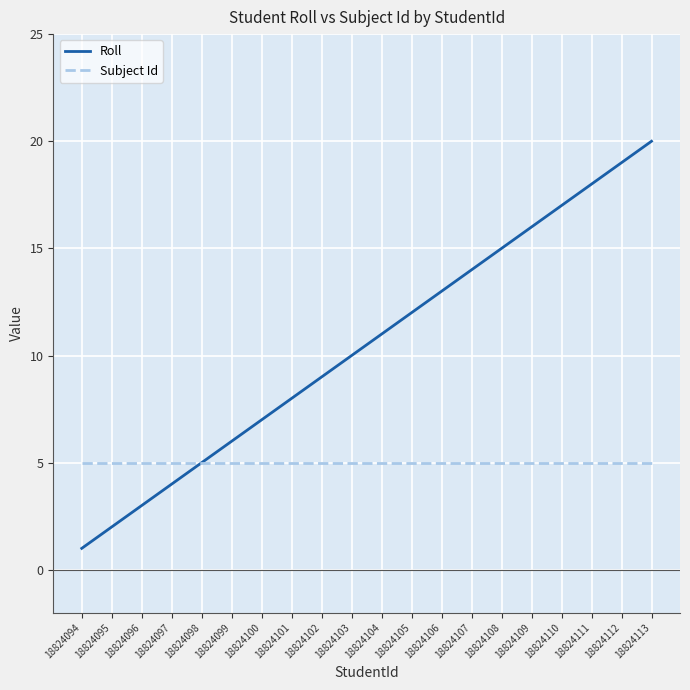

True or false: Roll has a value of 11 at 18824104.

True